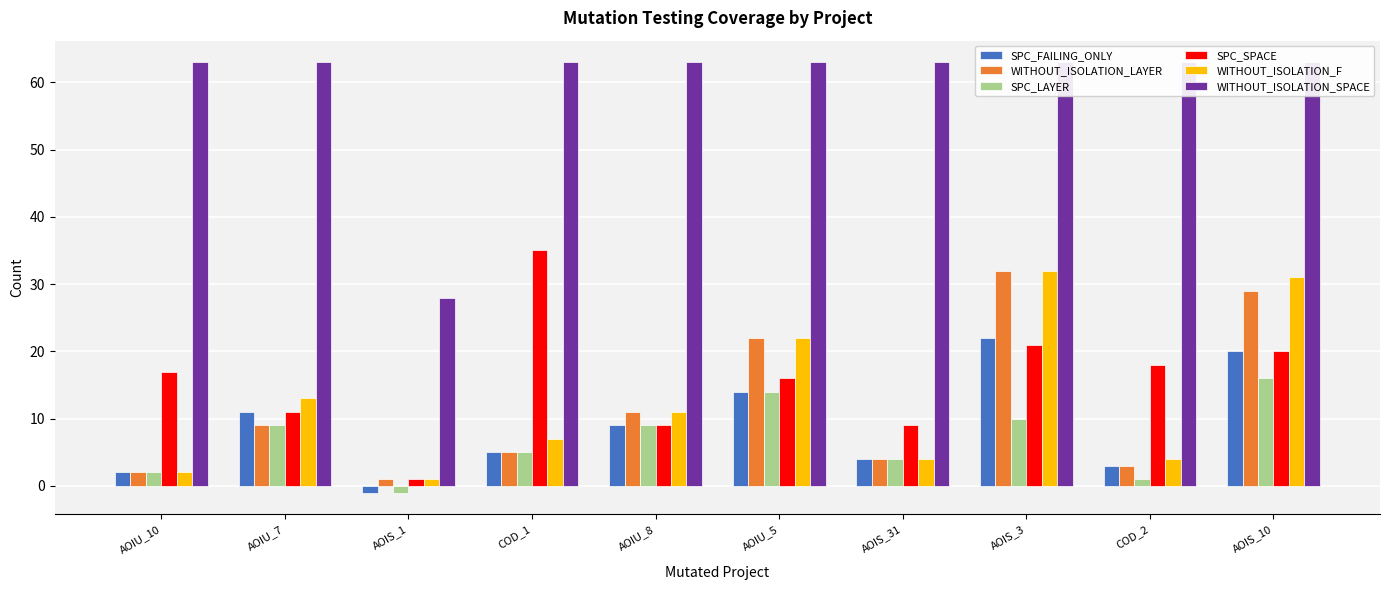

At how many categories does at least one series exceed 0?

10